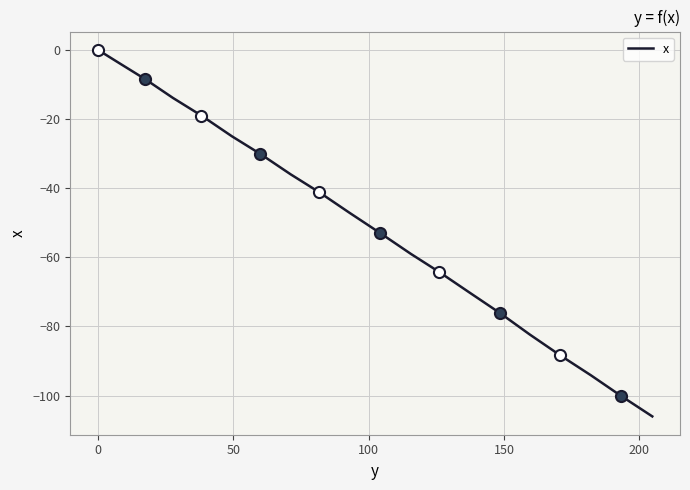

What is the smallest value displayed?

-106.0